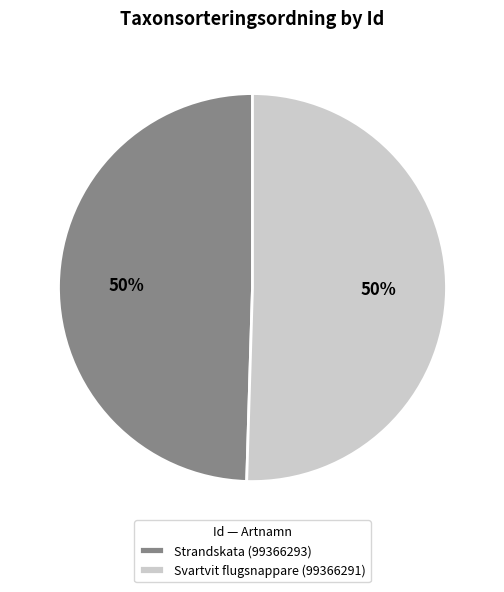

How many segments does this pie chart have?

2